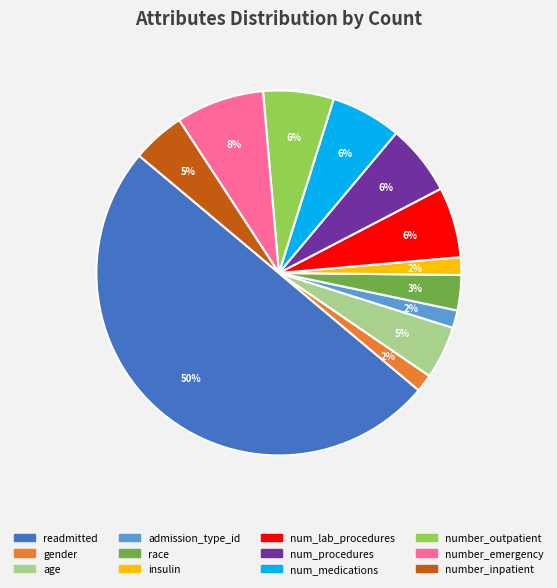

Does num_medications represent more than half of the total?

No